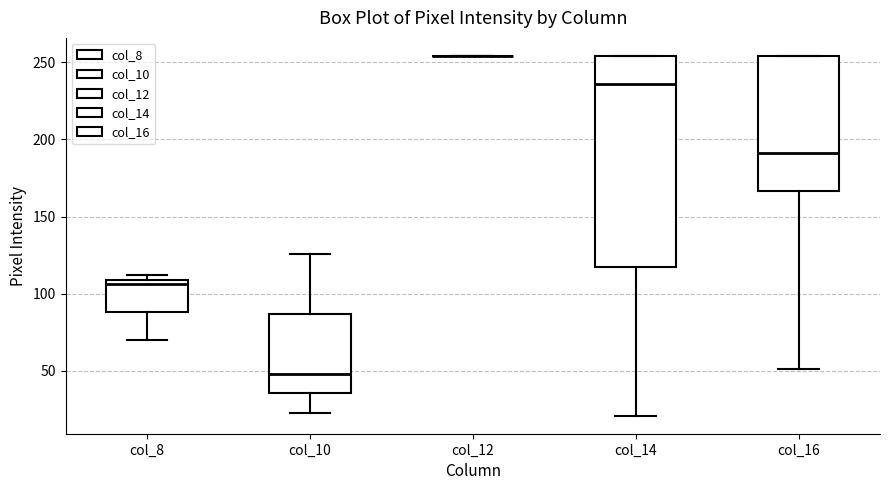

Where is the upper edge of the box for col_16 on the y-axis? The values are not printed on the chart, so give them approximately, as read against the axis.

255